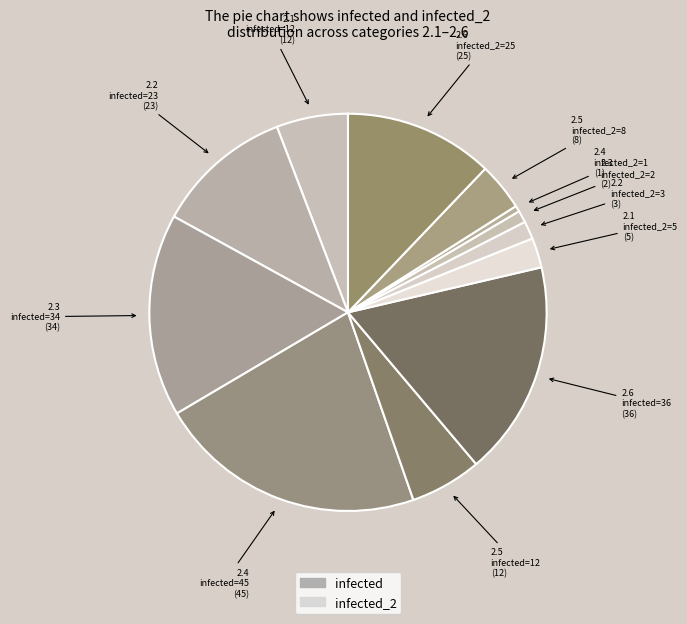

Count the number of slices in the pie.

12